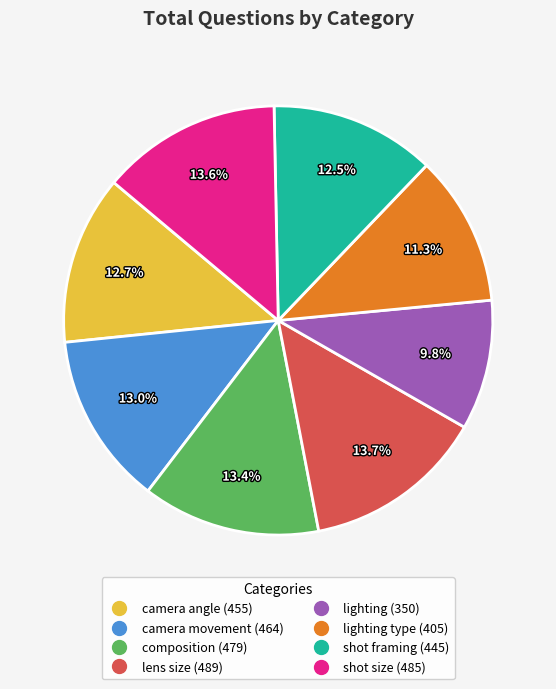

Is there a majority slice in this chart?

No